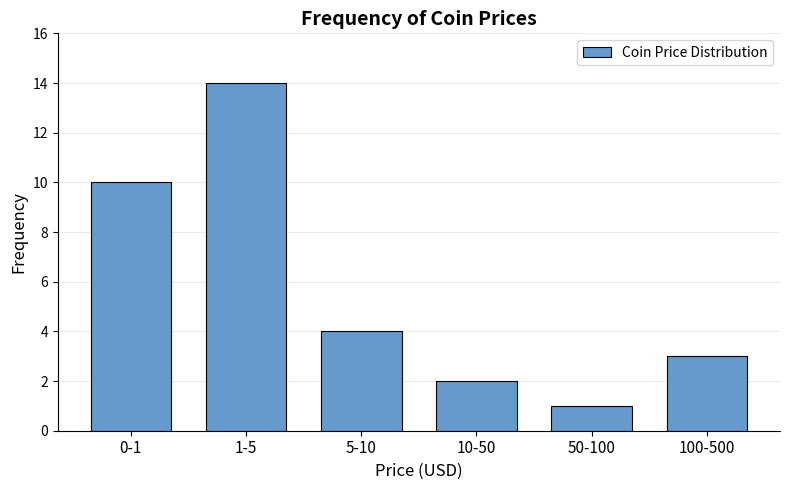

Reading left to right, what are all the values shown in this chart?

10	14	4	2	1	3